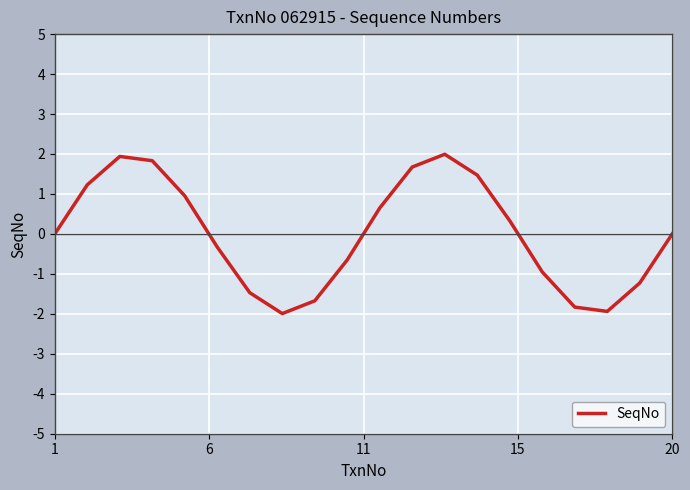

What is the difference between the maximum and minimum values?

4.0